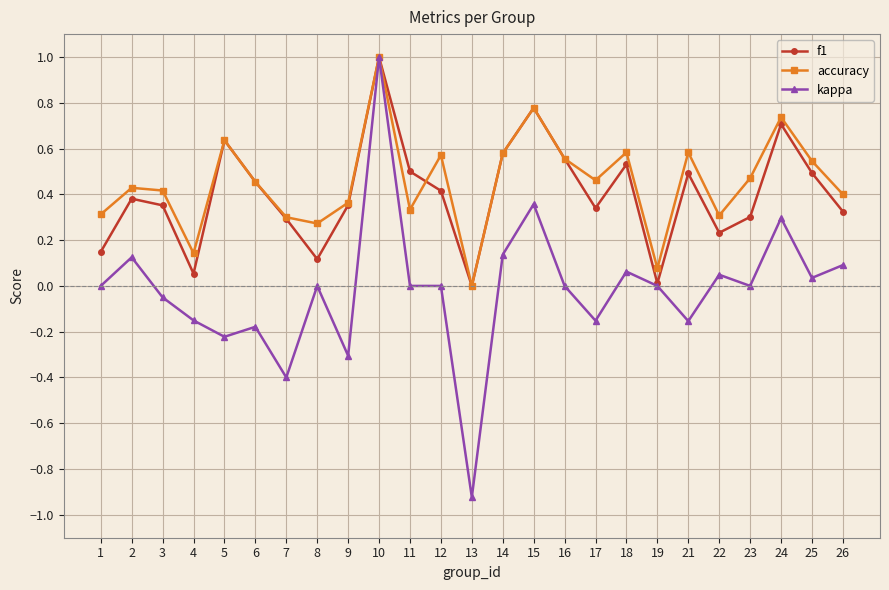

At which category is the sum across all series the highest?

10